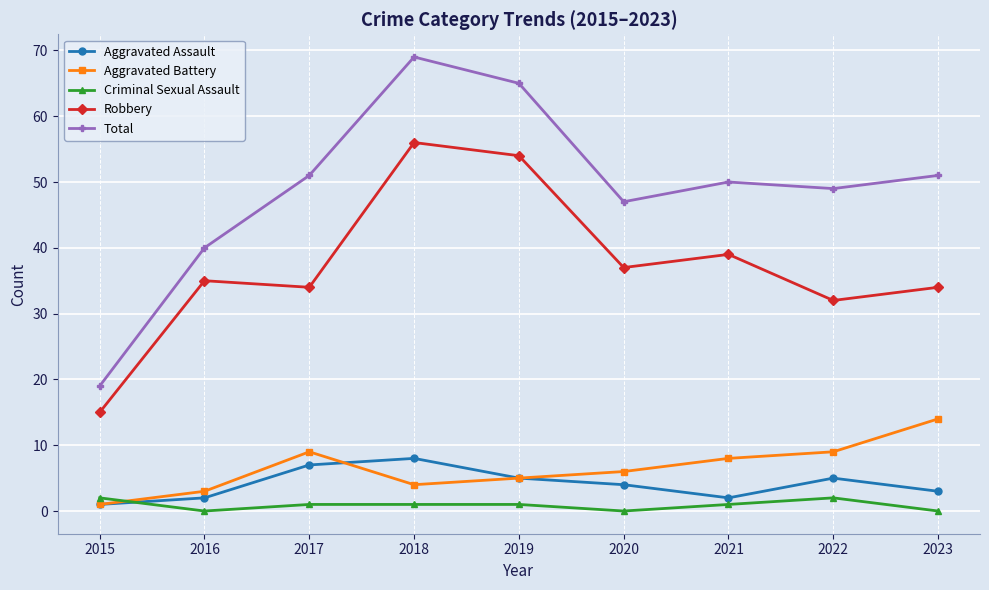

What is the maximum value for Aggravated Assault?

8